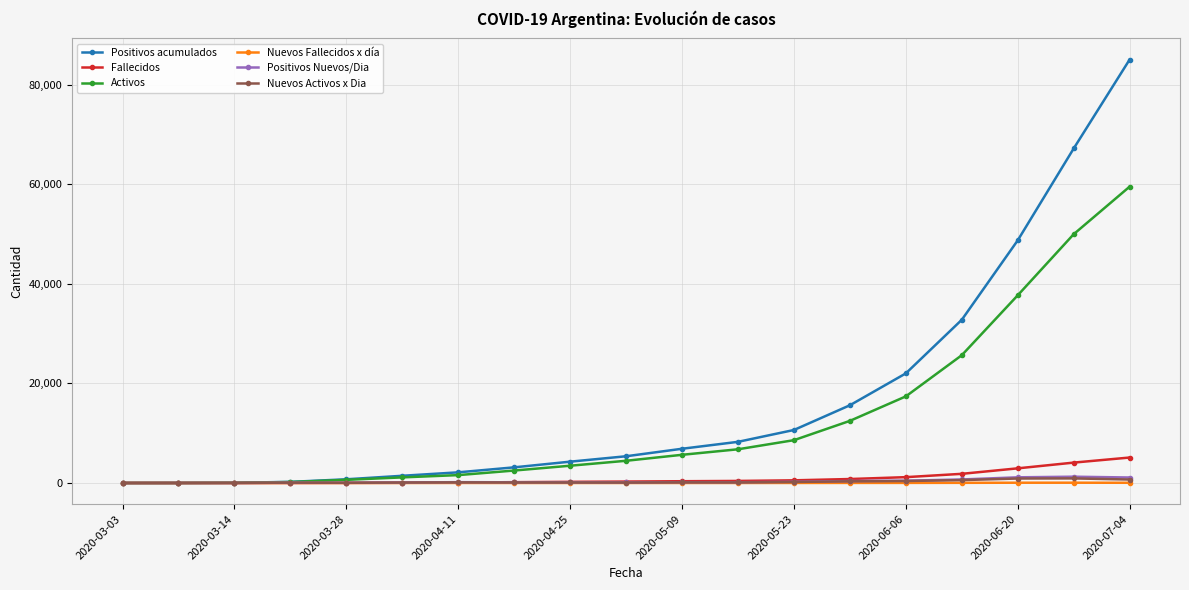

What are all the series names shown in the legend?

Positivos acumulados, Fallecidos, Activos, Nuevos Fallecidos x día, Positivos Nuevos/Dia, Nuevos Activos x Dia